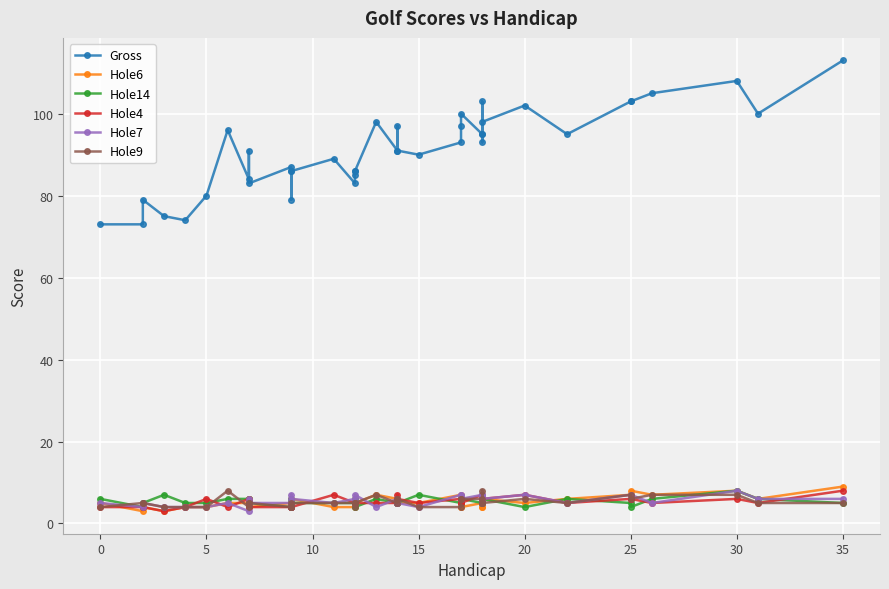

True or false: Hole6 and Gross intersect in this chart.

False